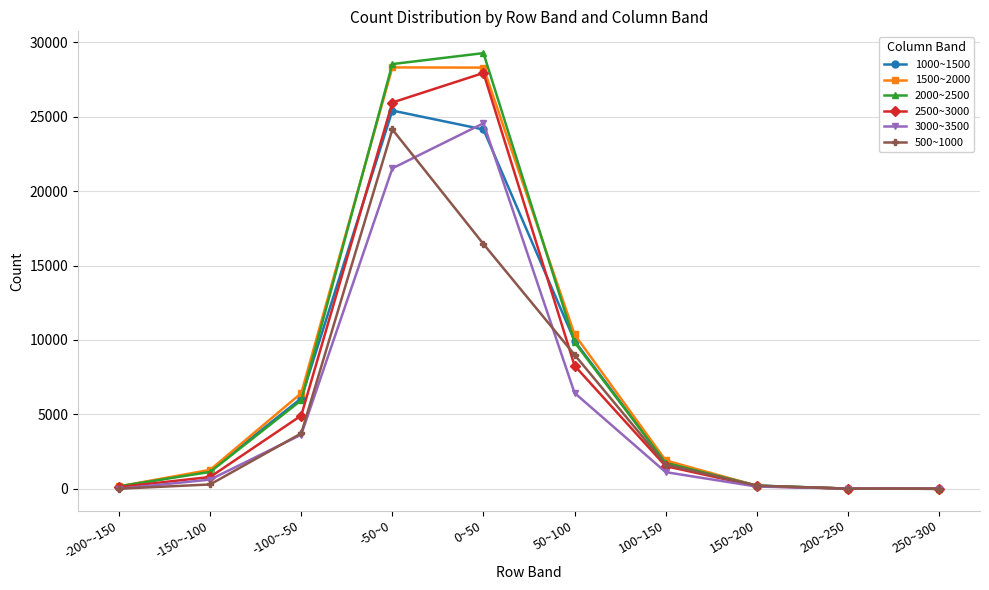

What are all the series names shown in the legend?

1000~1500, 1500~2000, 2000~2500, 2500~3000, 3000~3500, 500~1000